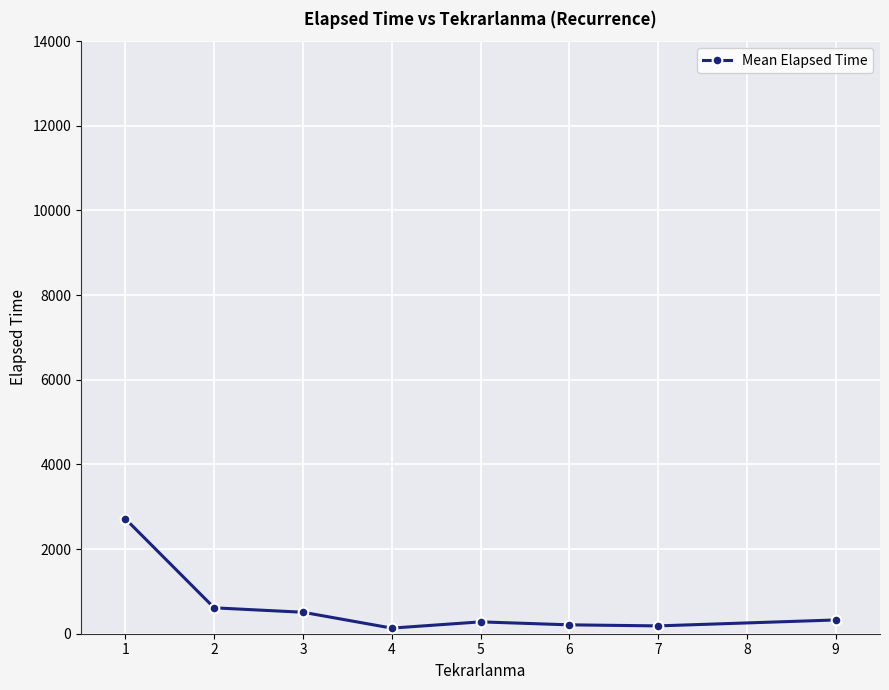

What is the ratio of the value at 3 to the value at 9?

1.6